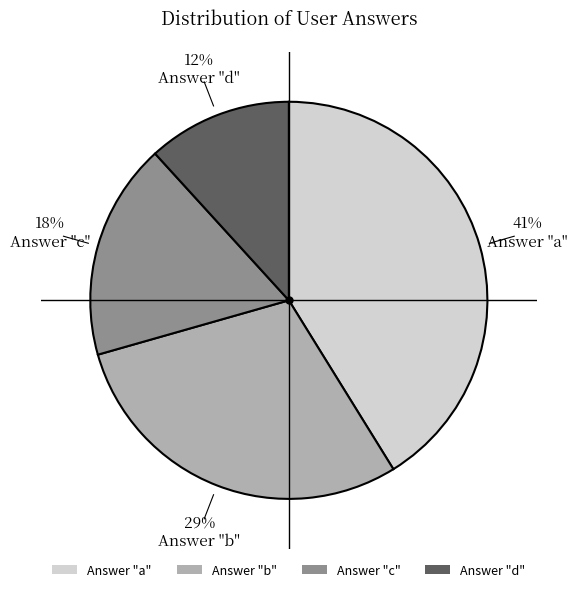

To the nearest percent, what percentage of the pie is Answer "a"?

41%